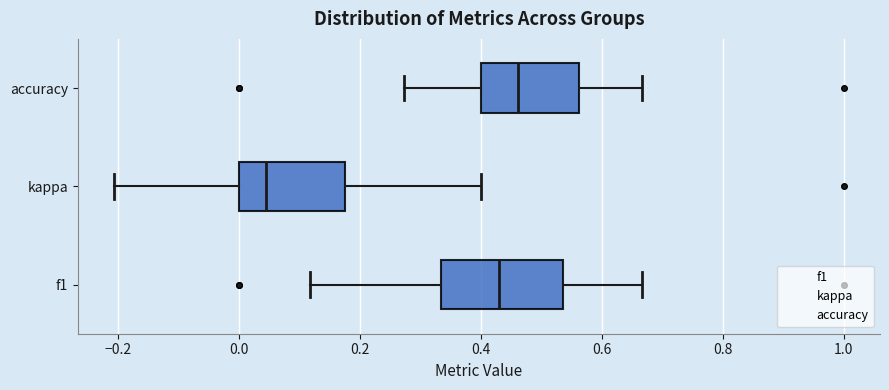

Reading bottom to top, transcribe this box plot: for each box, give where its median line is, the range the box spans, and where its two whiskers end, as read against the x-axis. The values are not printed on the chart, so give them approximately, as read against the axis.

f1: median 0.44, box 0.34 to 0.54, whiskers 0.12 to 0.66
kappa: median 0.04, box 0.00 to 0.18, whiskers -0.20 to 0.40
accuracy: median 0.46, box 0.40 to 0.56, whiskers 0.28 to 0.66